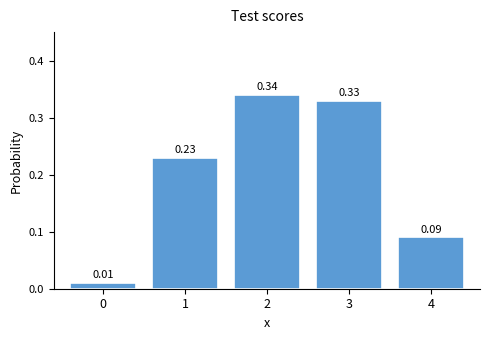

What is the change in value from 0 to 1?

+0.2